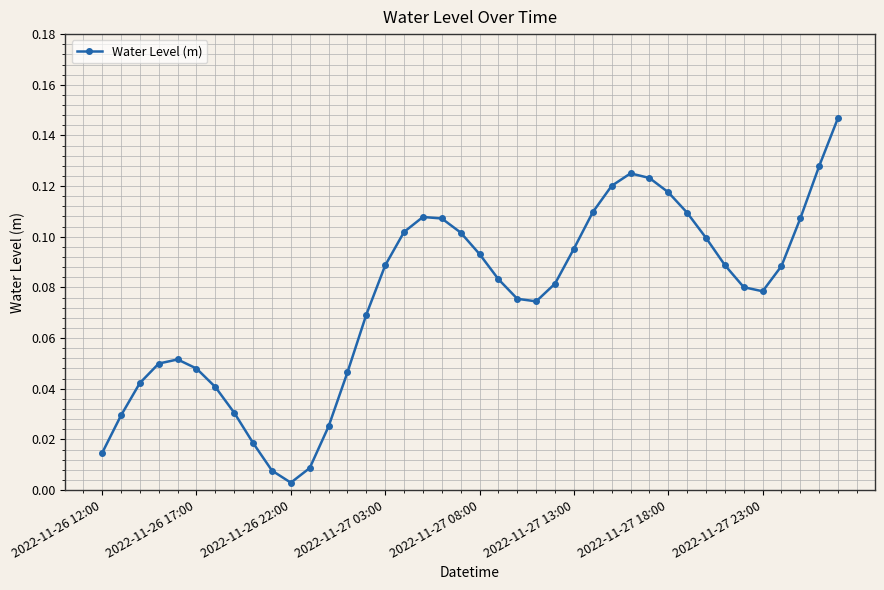

What is the sum of all values?

3.0